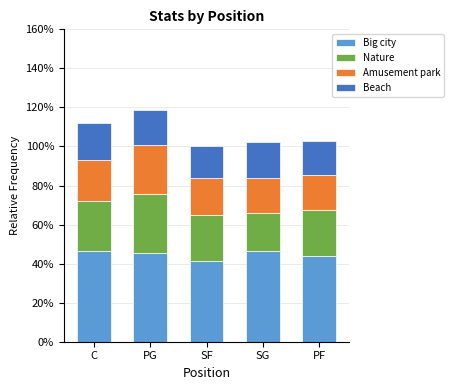

What is the highest value of the Big city series?

46.6